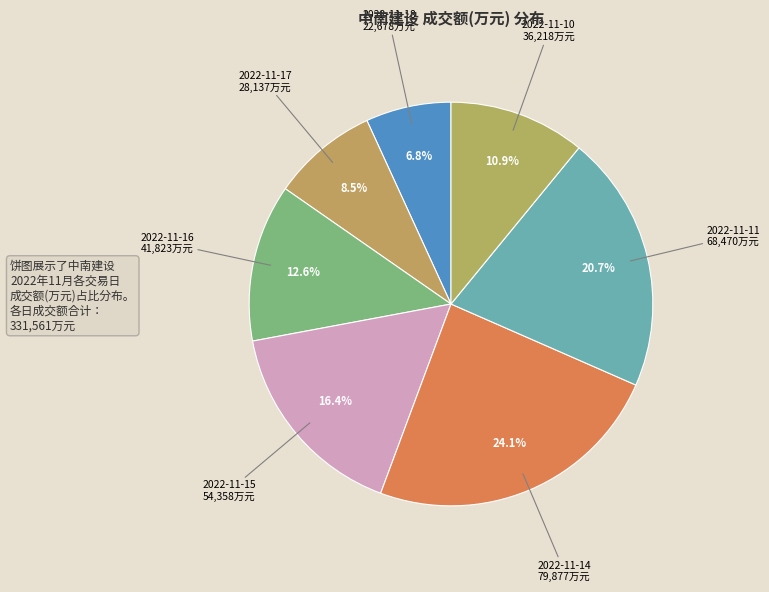

To the nearest percent, what is the difference between the largest and smallest slice percentages?

17%